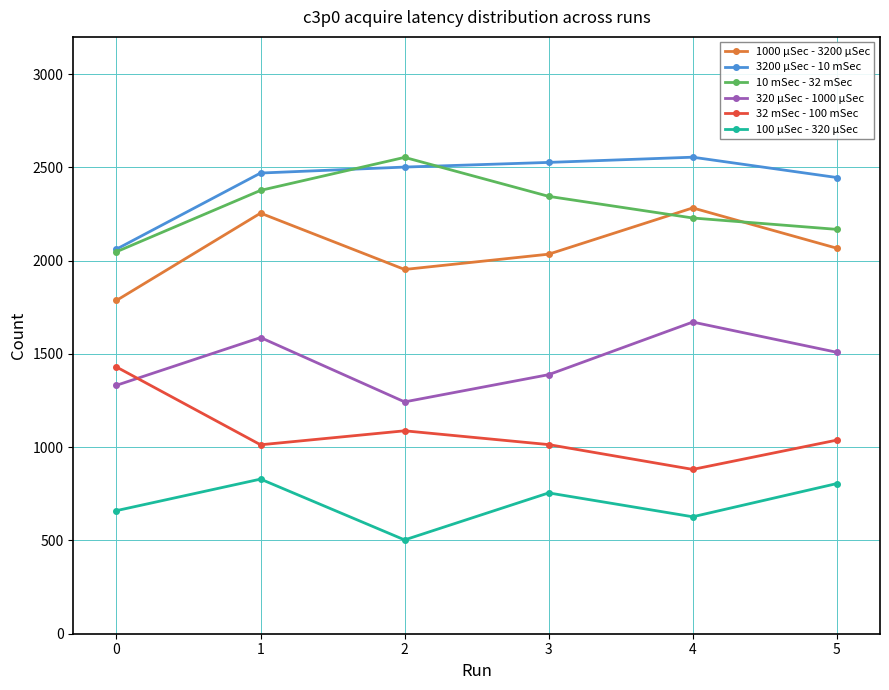

What is the minimum value for 100 µSec - 320 µSec?

503